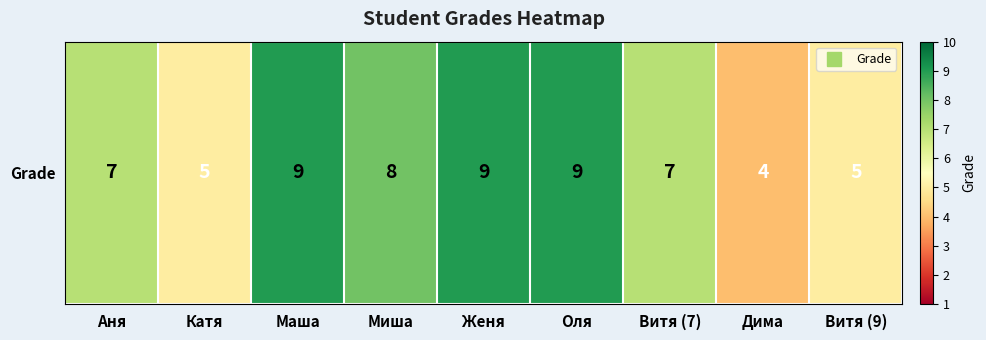

List the labels in order of value, smallest first.

Дима, Катя, Витя (9), Аня, Витя (7), Миша, Маша, Женя, Оля